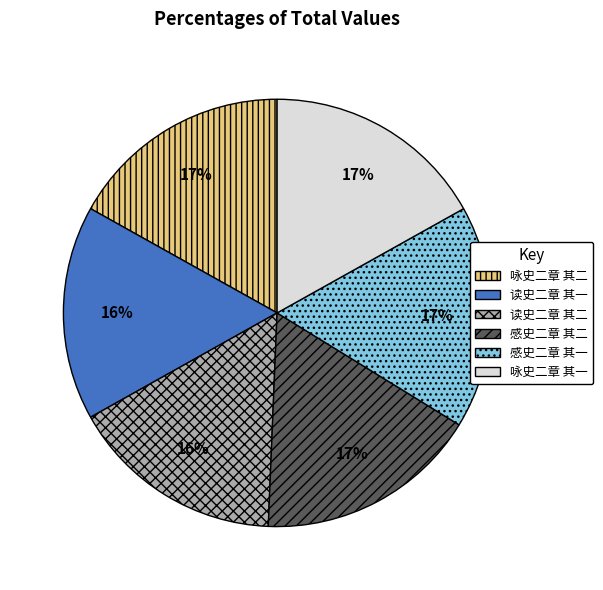

True or false: 读史二章 其一 accounts for 8% of the total.

False